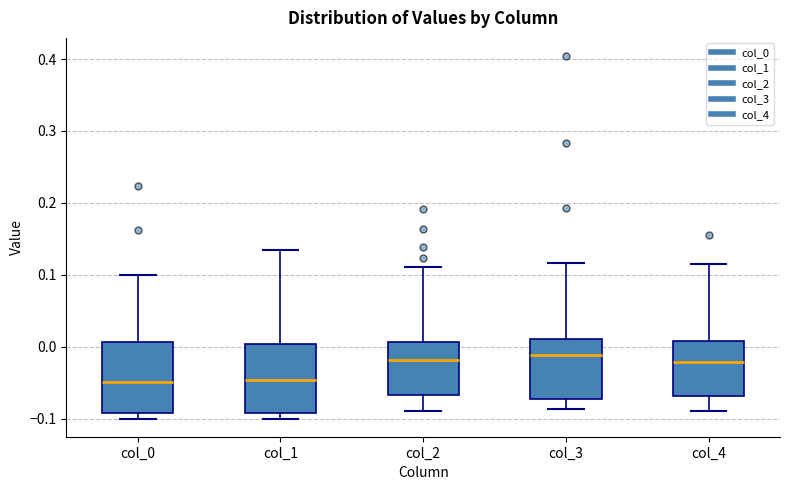

Where is the upper edge of the box for col_0 on the y-axis? The values are not printed on the chart, so give them approximately, as read against the axis.

0.01